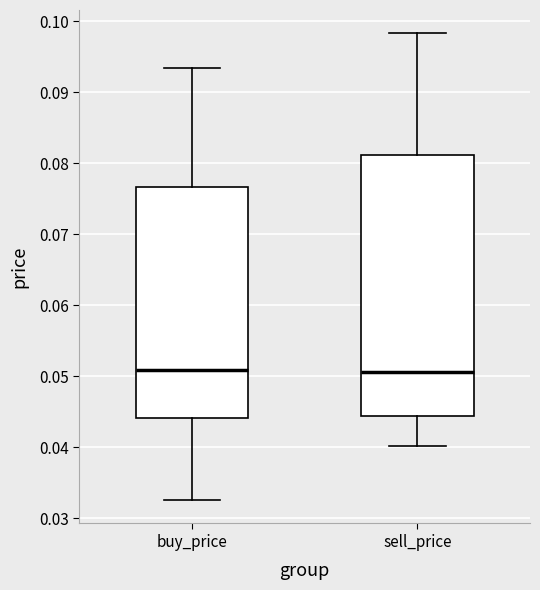

Reading left to right, read every box against the y-axis: the position of its median line, the range the box covers, and the ends of its whiskers. The values are not printed on the chart, so give them approximately, as read against the axis.

buy_price: median 0.051, box 0.044 to 0.077, whiskers 0.033 to 0.093
sell_price: median 0.051, box 0.044 to 0.081, whiskers 0.040 to 0.098